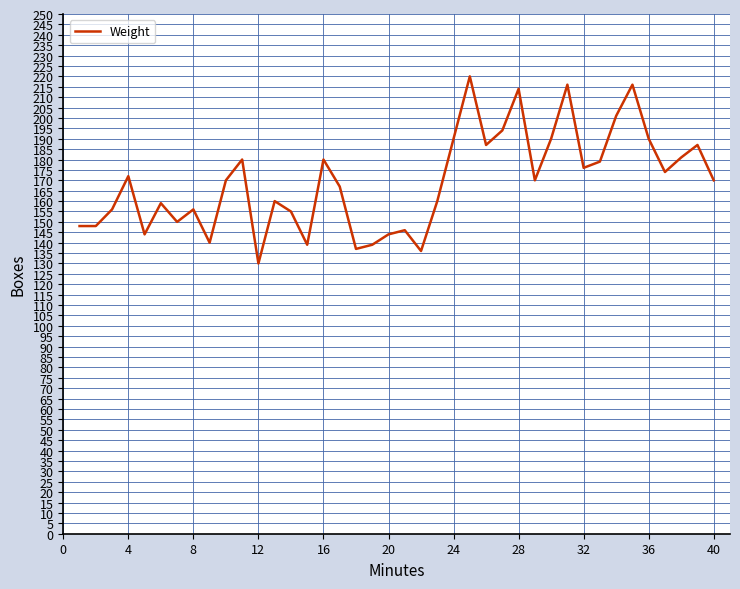

Count the number of categories in the chart.

40